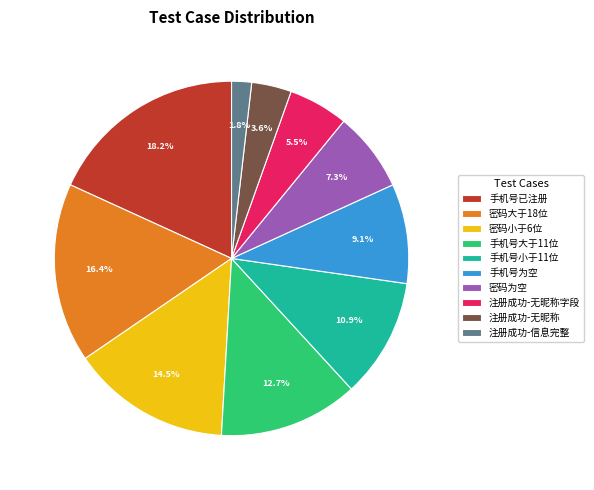

Which category has the biggest portion of the pie?

手机号已注册